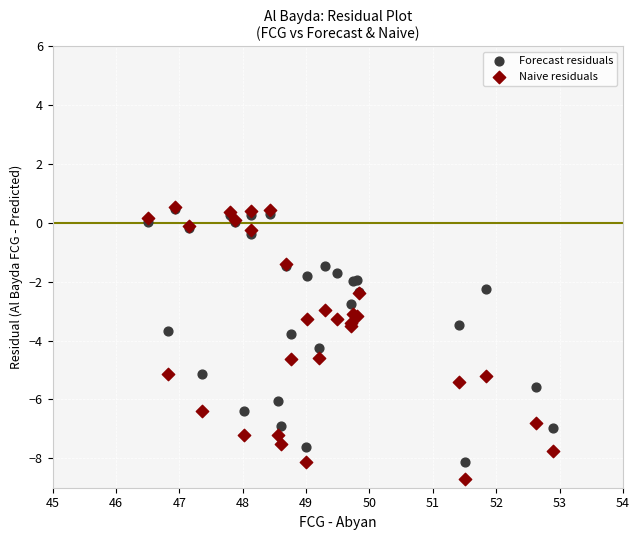

Which series reaches the minimum Y coordinate?

Naive residuals